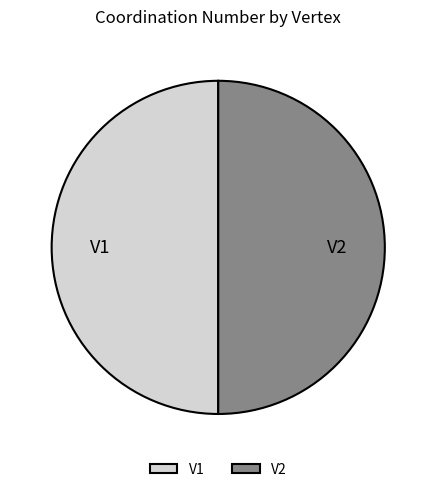

Do V1 and V2 together represent more than half of the pie?

Yes